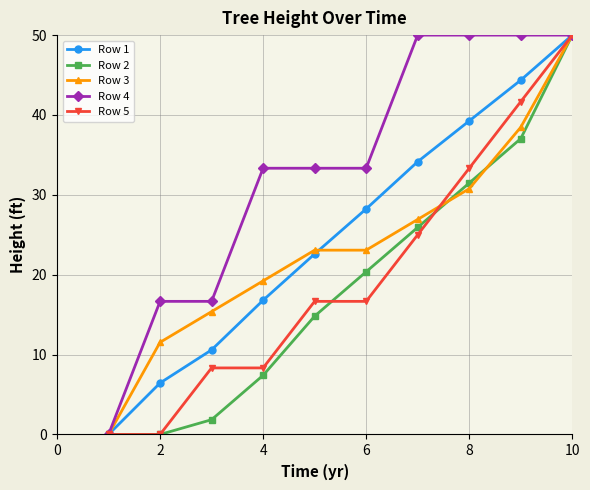

What is the maximum value shown in the chart?

50.0